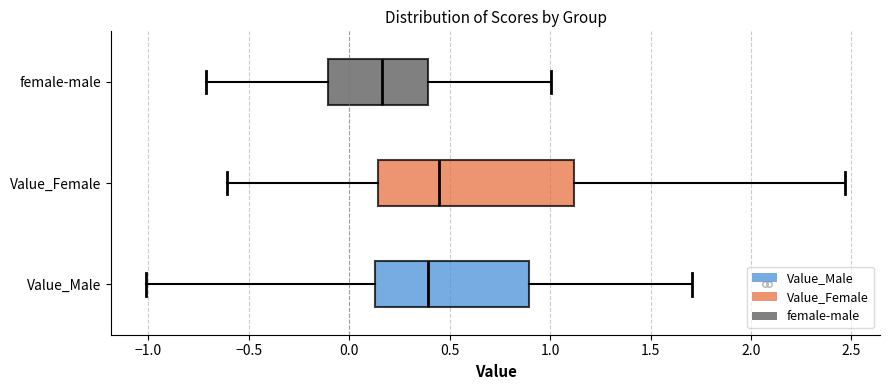

Which box has the furthest to the right median line?

Value_Female